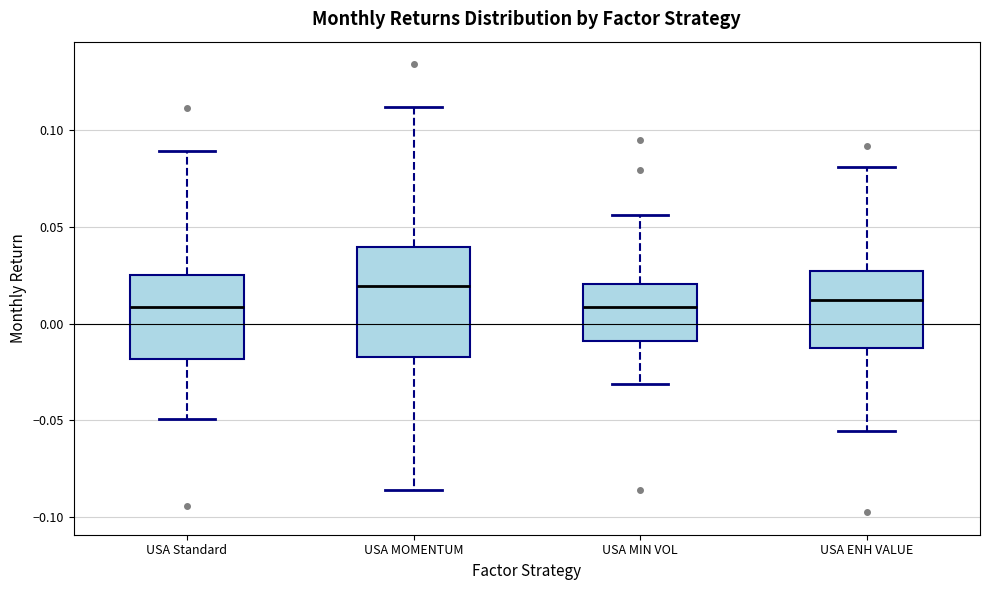

Reading left to right, transcribe this box plot: for each box, give where its median line is, the range the box spans, and where its two whiskers end, as read against the y-axis. The values are not printed on the chart, so give them approximately, as read against the axis.

USA Standard: median 0.010, box -0.020 to 0.025, whiskers -0.050 to 0.090
USA MOMENTUM: median 0.020, box -0.015 to 0.040, whiskers -0.085 to 0.110
USA MIN VOL: median 0.010, box -0.010 to 0.020, whiskers -0.030 to 0.055
USA ENH VALUE: median 0.010, box -0.010 to 0.025, whiskers -0.055 to 0.080